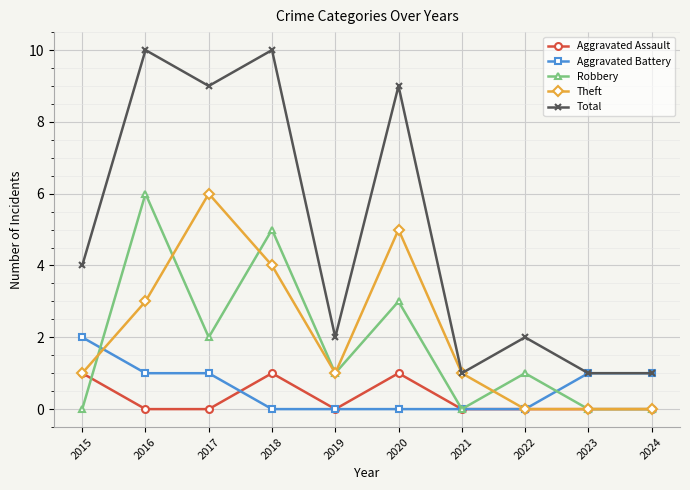

Between 2016 and 2022, which series saw the biggest shift?

Total